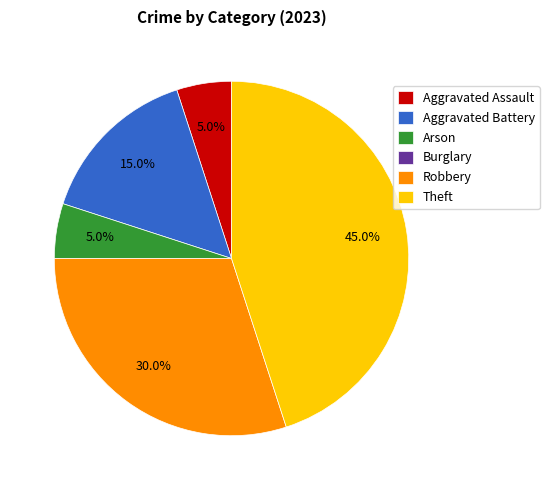

To the nearest percent, what is the combined percentage of Robbery and Theft?

75%